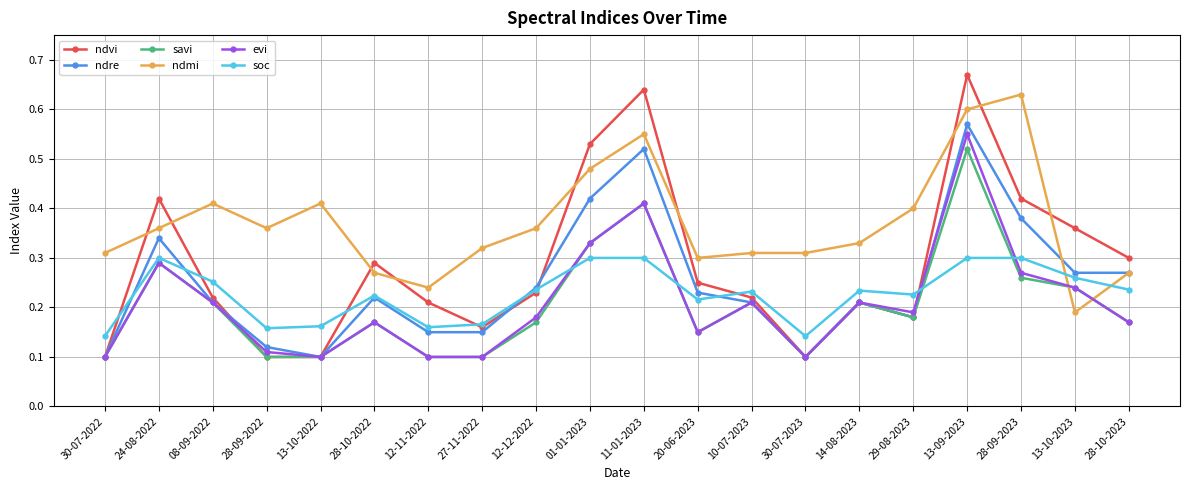

After their last crossing, which series has the higher values: evi or ndmi?

ndmi